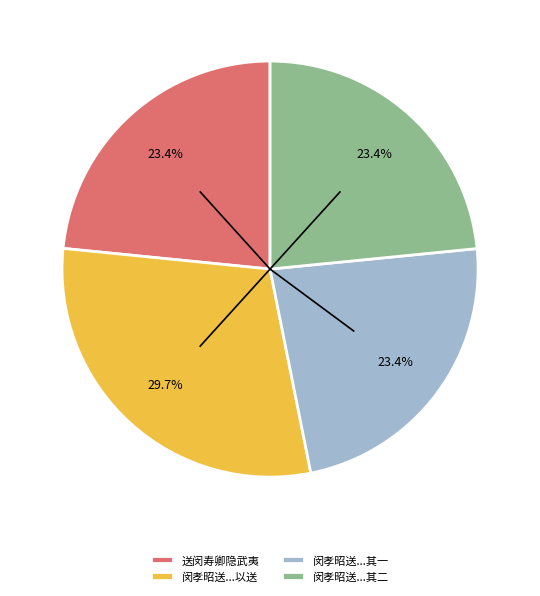

What portion of the pie excludes 闵孝昭送...以送?

70.3%